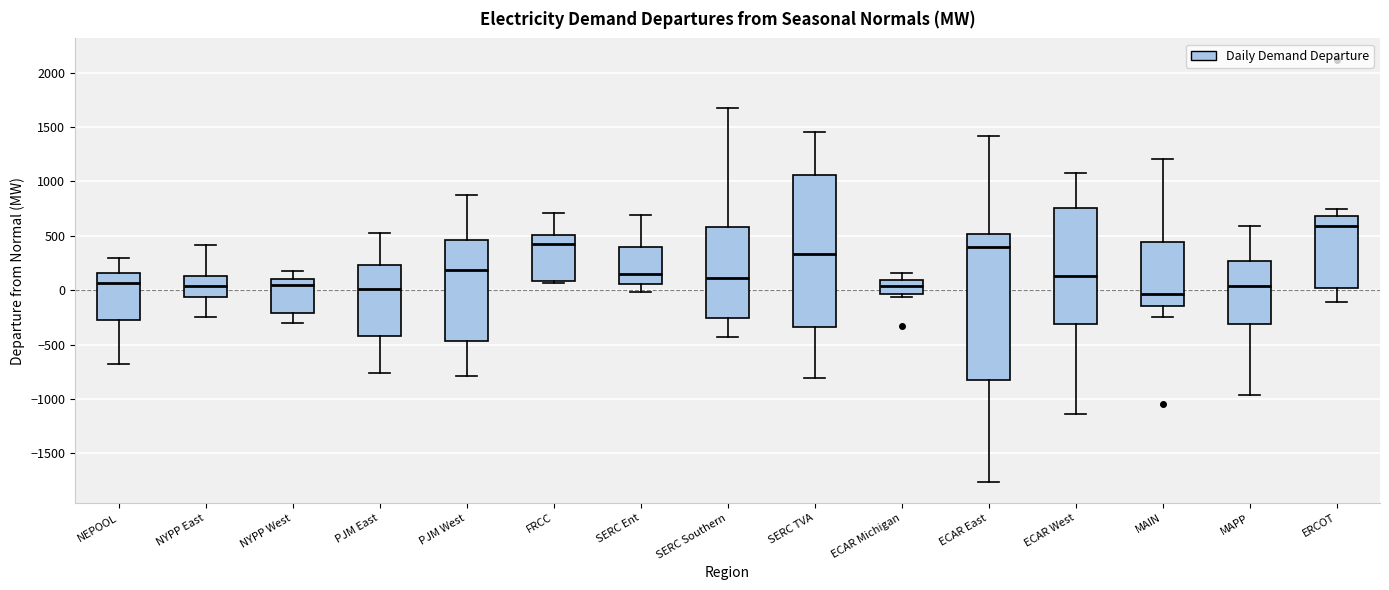

Where is the upper edge of the box for SERC Southern on the y-axis? The values are not printed on the chart, so give them approximately, as read against the axis.

600